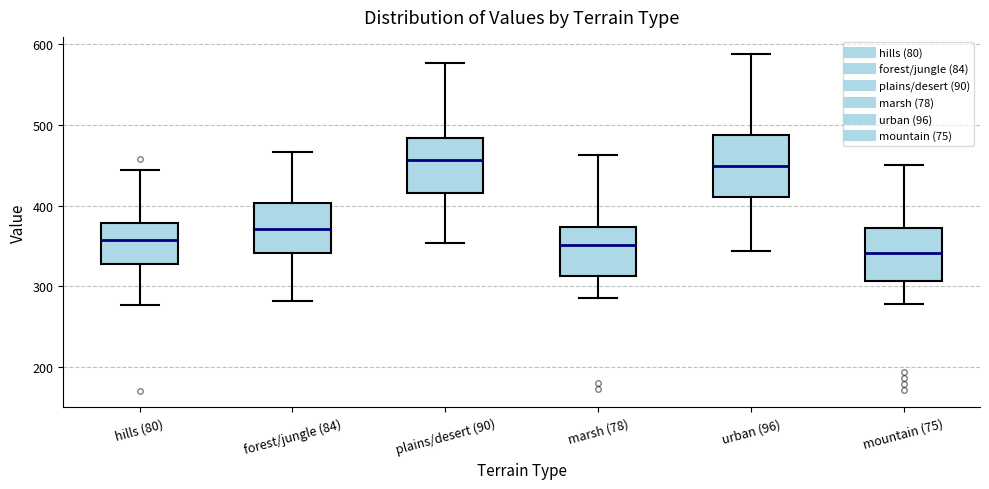

Reading left to right, transcribe this box plot: for each box, give where its median line is, the range the box spans, and where its two whiskers end, as read against the y-axis. The values are not printed on the chart, so give them approximately, as read against the axis.

hills (80): median 360, box 330 to 380, whiskers 280 to 440
forest/jungle (84): median 370, box 340 to 400, whiskers 280 to 470
plains/desert (90): median 460, box 420 to 480, whiskers 350 to 580
marsh (78): median 350, box 310 to 370, whiskers 290 to 460
urban (96): median 450, box 410 to 490, whiskers 340 to 590
mountain (75): median 340, box 310 to 370, whiskers 280 to 450